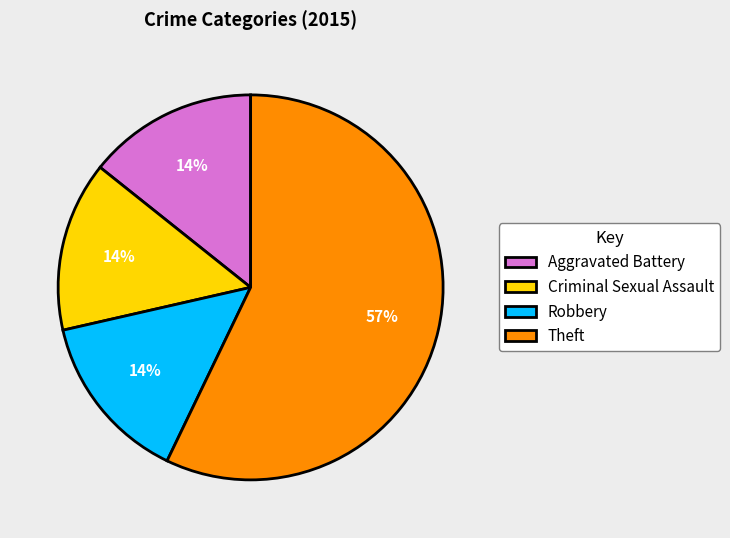

To the nearest percent, what portion does Robbery represent?

14%